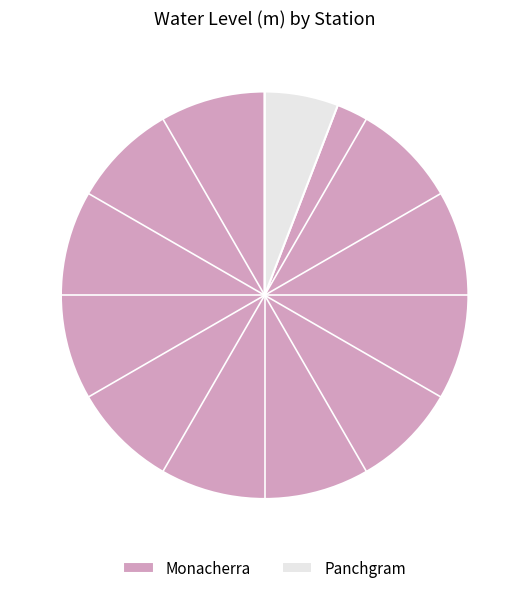

Which slice is the smallest?

Panchgram